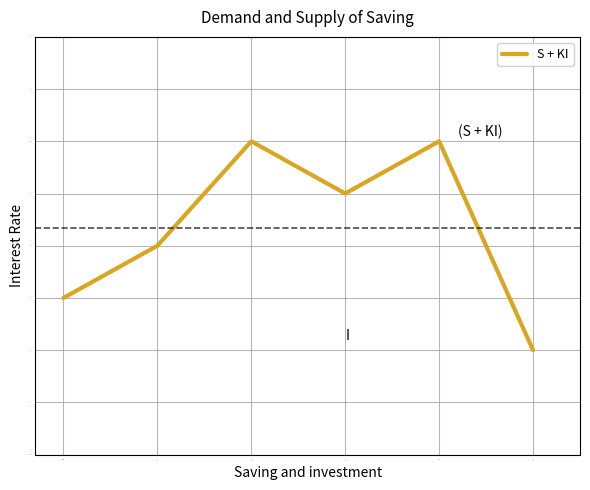

True or false: the data has more than 0 interior local peaks.

True